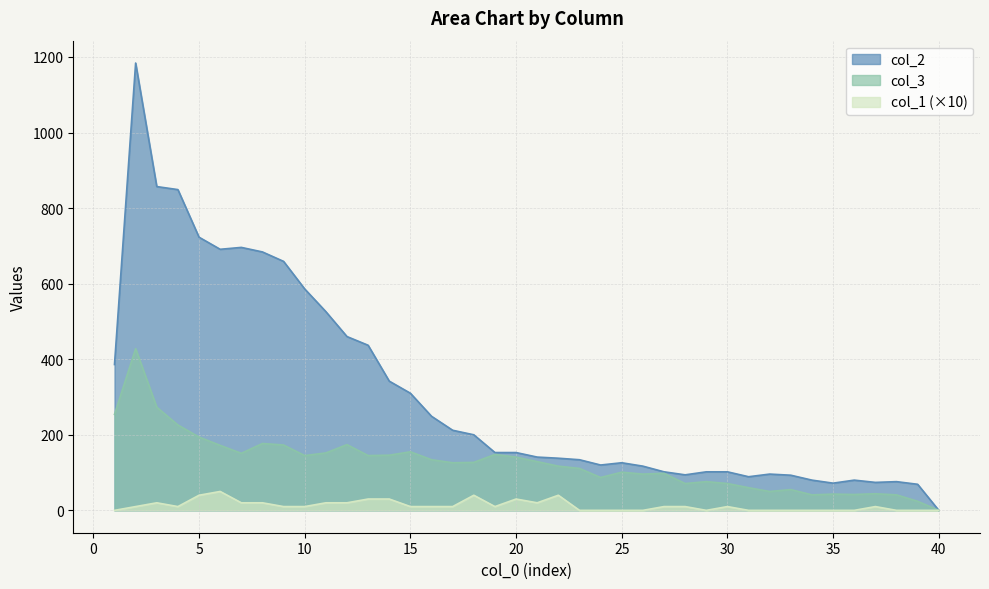

Reading left to right, list all the values displayed in this chart.

col_1: 0	10	20	10	40	50	20	20	10	10	20	20	30	30	10	10	10	40	10	30	20	40	0	0	0	0	10	10	0	10	0	0	0	0	0	0	10	0	0	0
col_3: 254	428	273	226	194	172	151	177	173	145	152	174	145	146	155	134	126	127	148	141	129	117	111	87	101	96	98	71	76	71	60	50	55	41	43	42	44	41	24	0
col_2: 386	1184	857	849	723	691	696	684	659	586	526	460	437	342	310	249	212	200	153	153	141	138	134	120	126	117	102	94	102	102	89	96	93	80	72	80	74	76	69	0